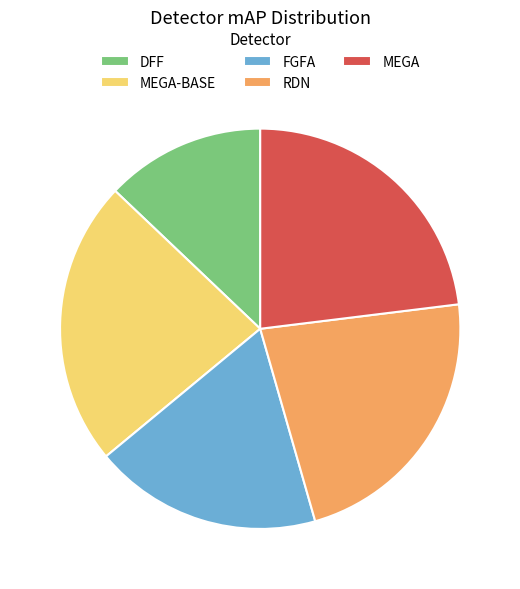

Is it true that MEGA-BASE is 23% of the pie?

True